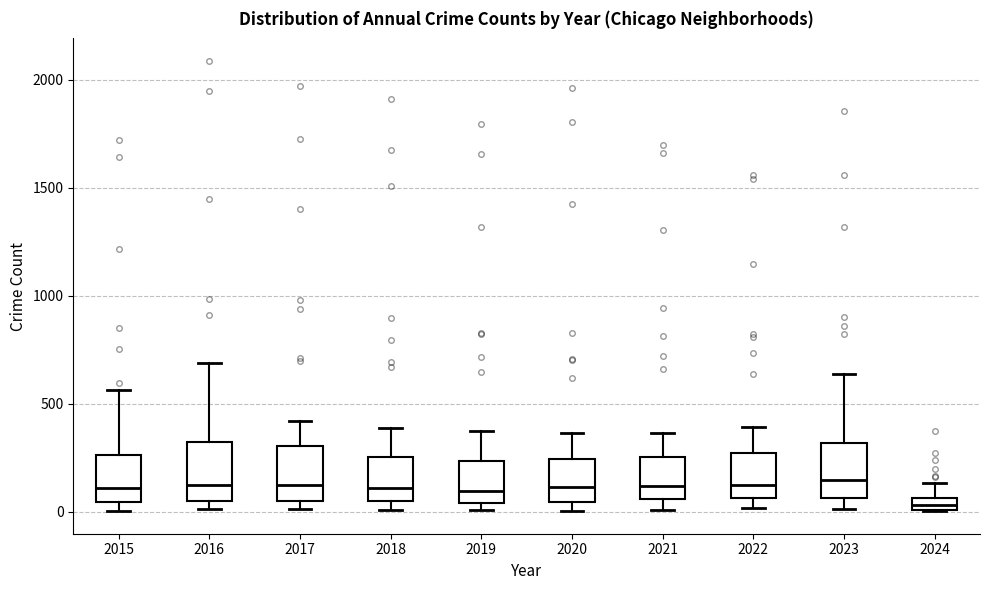

Where does the lower whisker of the box at x = 2023 end on the y-axis? The values are not printed on the chart, so give them approximately, as read against the axis.

0